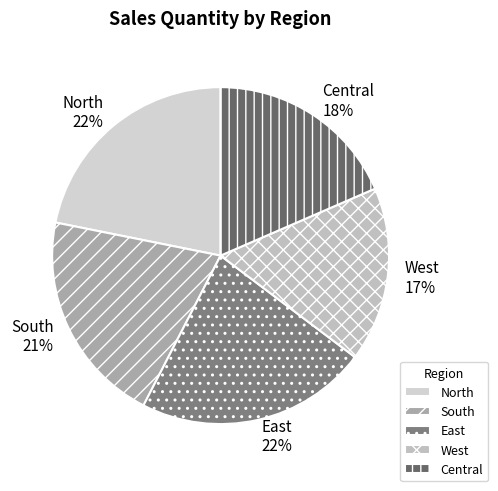

Is the sum of East and Central greater than half?

No